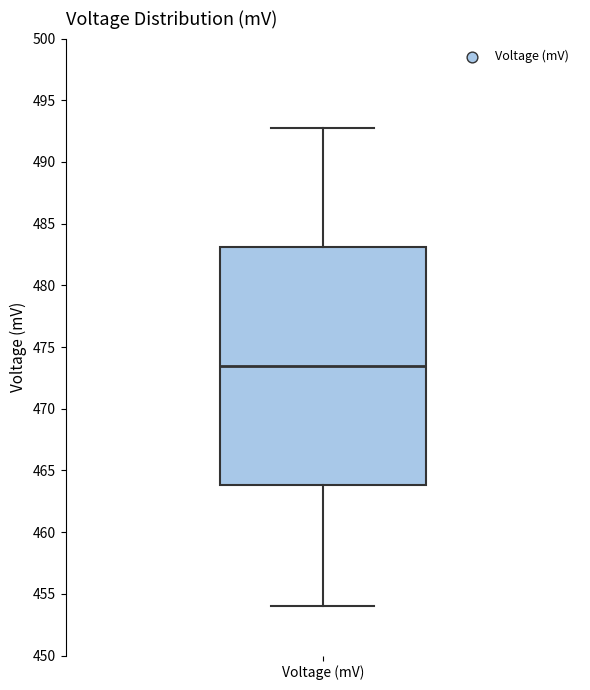

Where does the upper whisker of the box for Voltage (mV) end on the y-axis? The values are not printed on the chart, so give them approximately, as read against the axis.

493.0